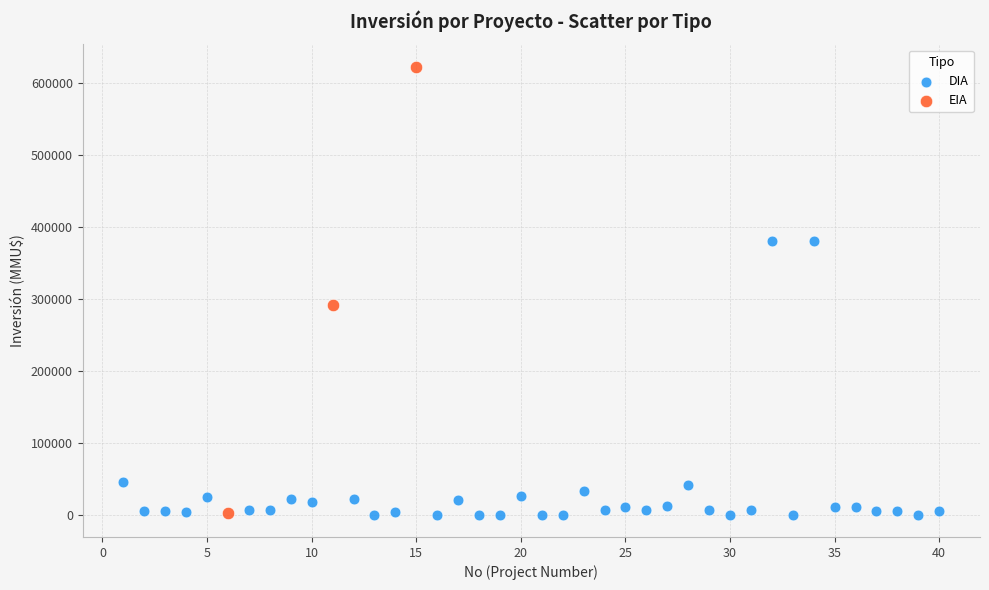

Which series contains the highest Y value?

EIA